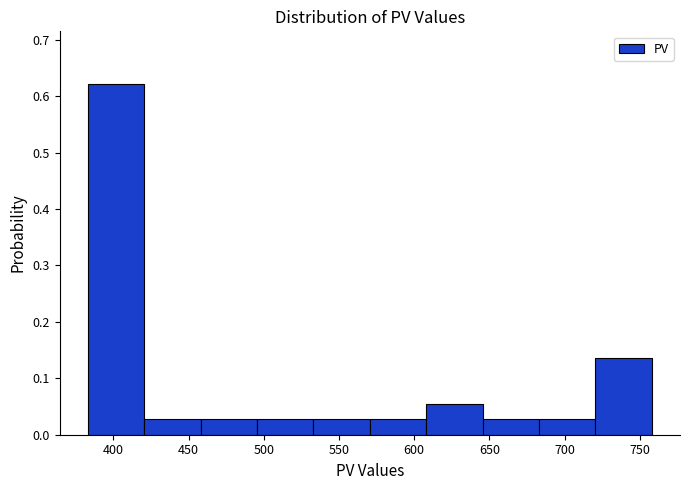

Reading left to right, list every bar in this chart as the range it spans on the x-axis followed by its height. Neither the bar edges nor the heights are printed on the chart, so give them approximately, as read against the axes.

383.0 to 420.5: 0.62
420.5 to 458.0: 0.03
458.0 to 495.5: 0.03
495.5 to 533.0: 0.03
533.0 to 570.5: 0.03
570.5 to 608.0: 0.03
608.0 to 645.5: 0.05
645.5 to 683.0: 0.03
683.0 to 720.5: 0.03
720.5 to 758.0: 0.14